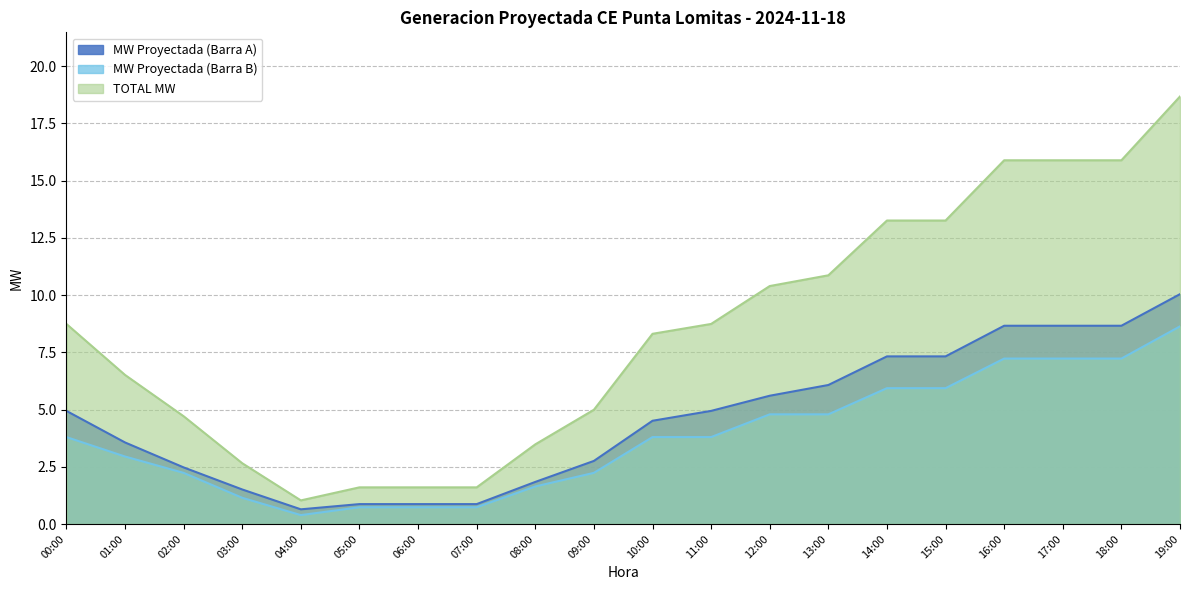

Is it true that MW Proyectada (Barra A) equals 8.7 at 18:00?

True